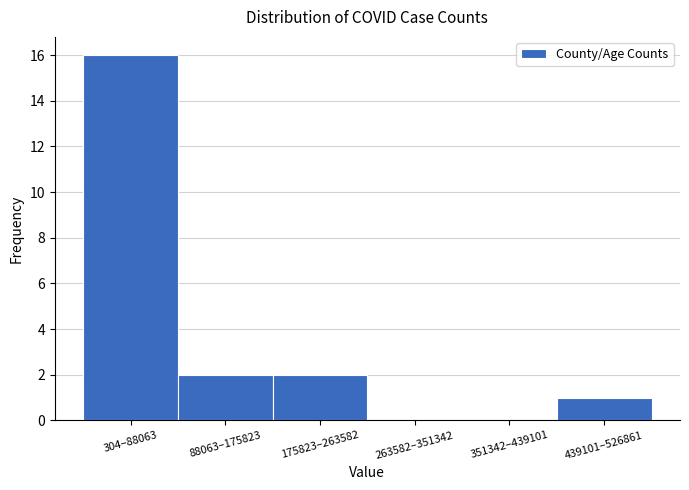

Reading left to right, list all the values displayed in this chart.

304–88063=16	88063–175823=2	175823–263582=2	263582–351342=0	351342–439101=0	439101–526861=1